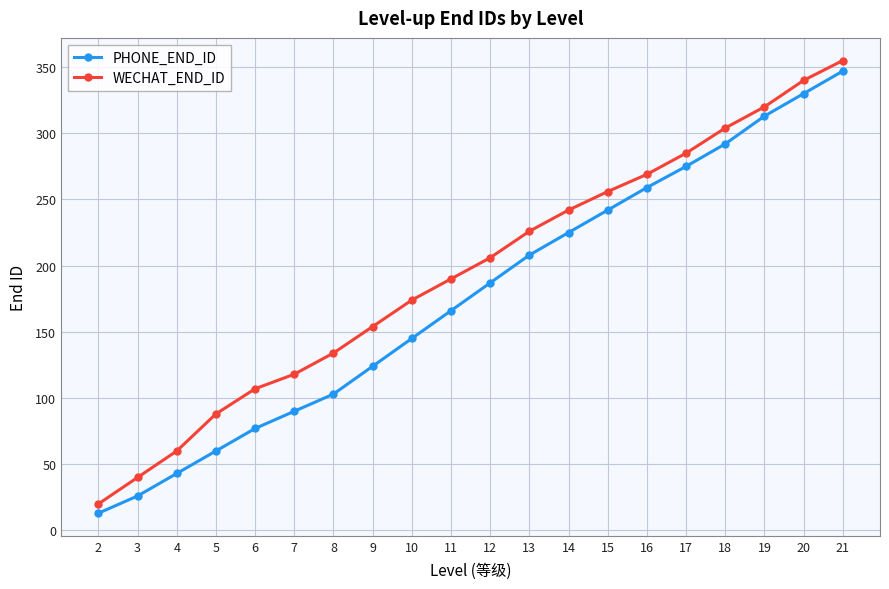

At 20, list the series in order from largest to smallest.

WECHAT_END_ID, PHONE_END_ID